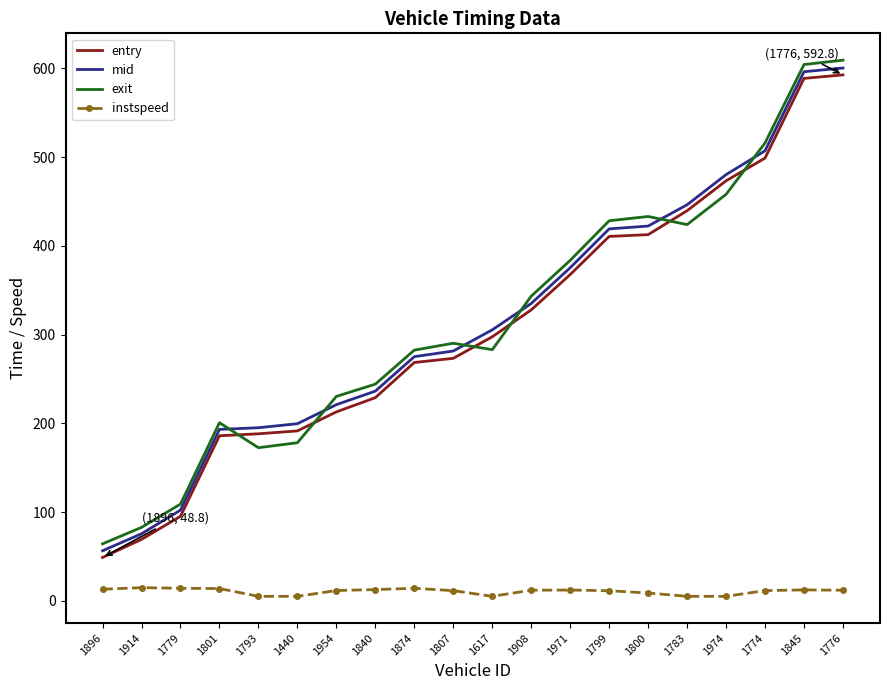

Which series has the widest spread of values?

exit